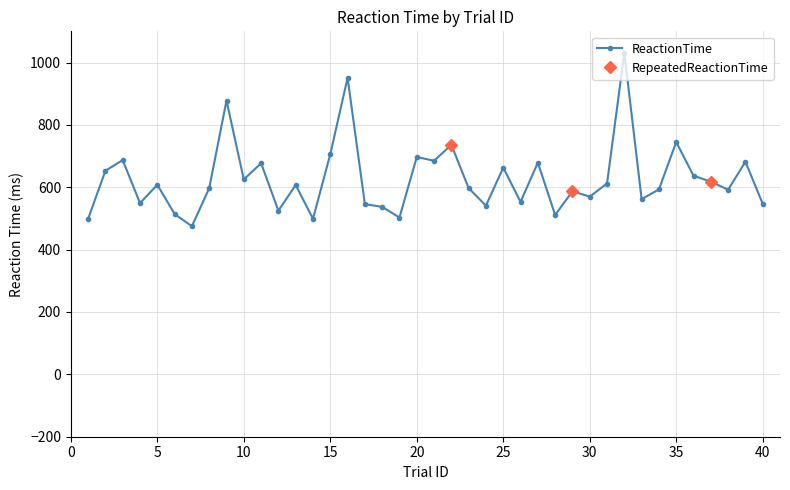

Rank the categories by value from highest to lowest.

32, 16, 9, 35, 22, 15, 20, 3, 21, 39, 27, 11, 25, 2, 36, 10, 37, 31, 5, 13, 8, 23, 34, 38, 29, 30, 33, 26, 4, 40, 17, 24, 18, 12, 6, 28, 19, 1, 14, 7